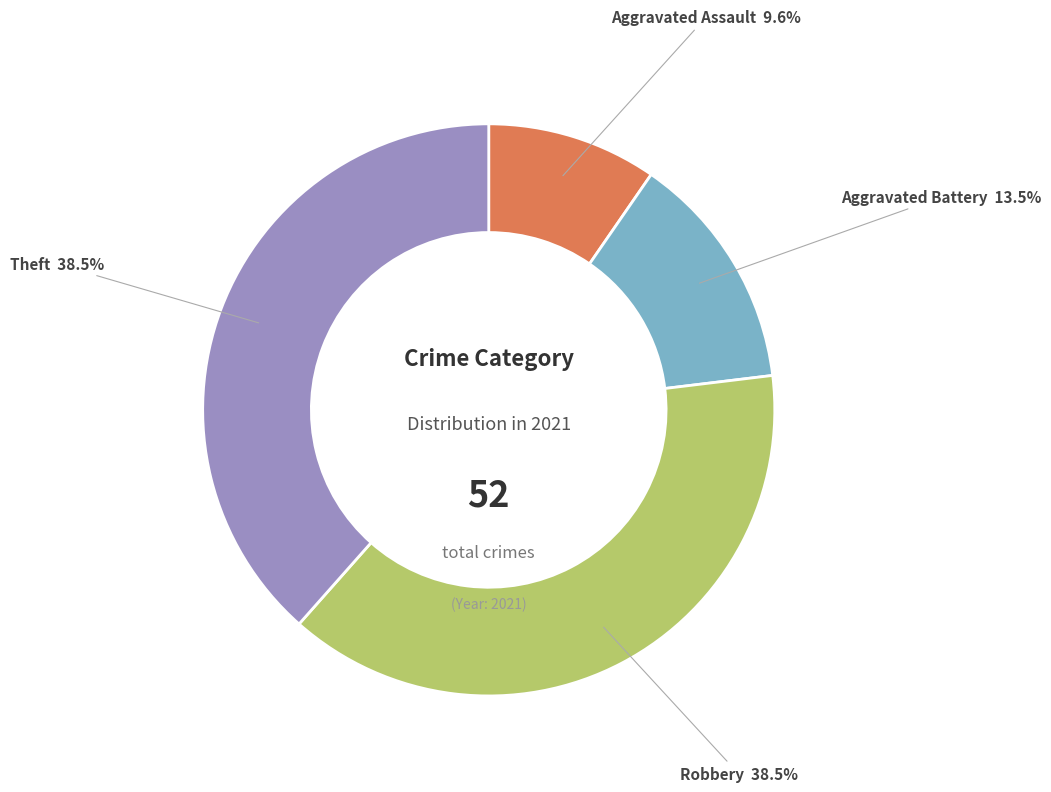

Does any single category account for the majority?

No